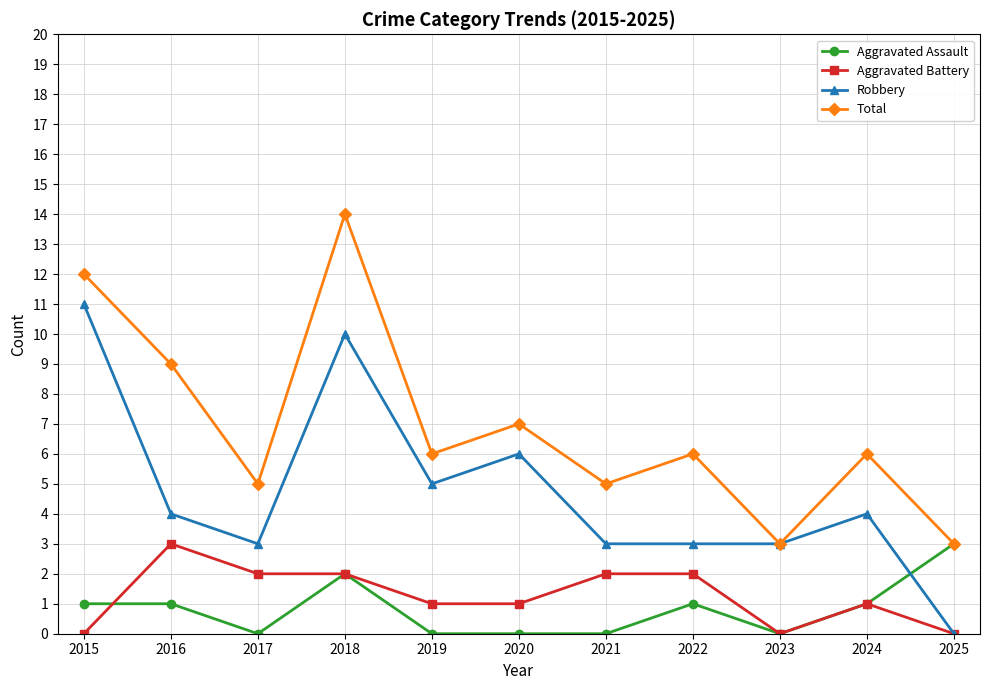

What is the difference between the maximum and second lowest values in the Aggravated Battery series?

3